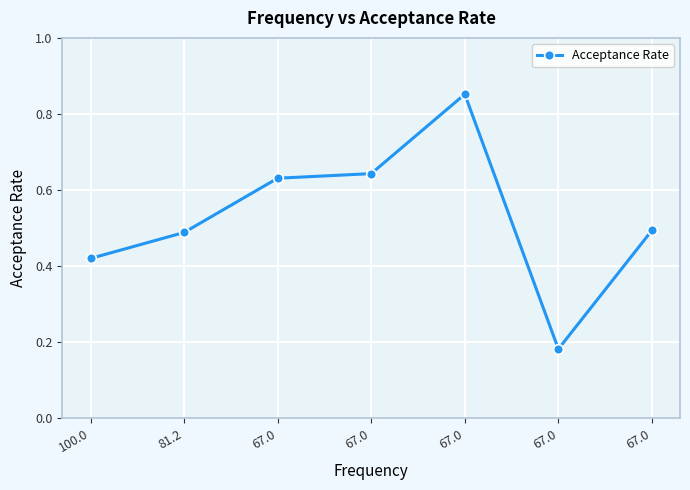

Reading left to right, what are all the values shown in this chart?

0.4	0.5	0.6	0.6	0.9	0.2	0.5